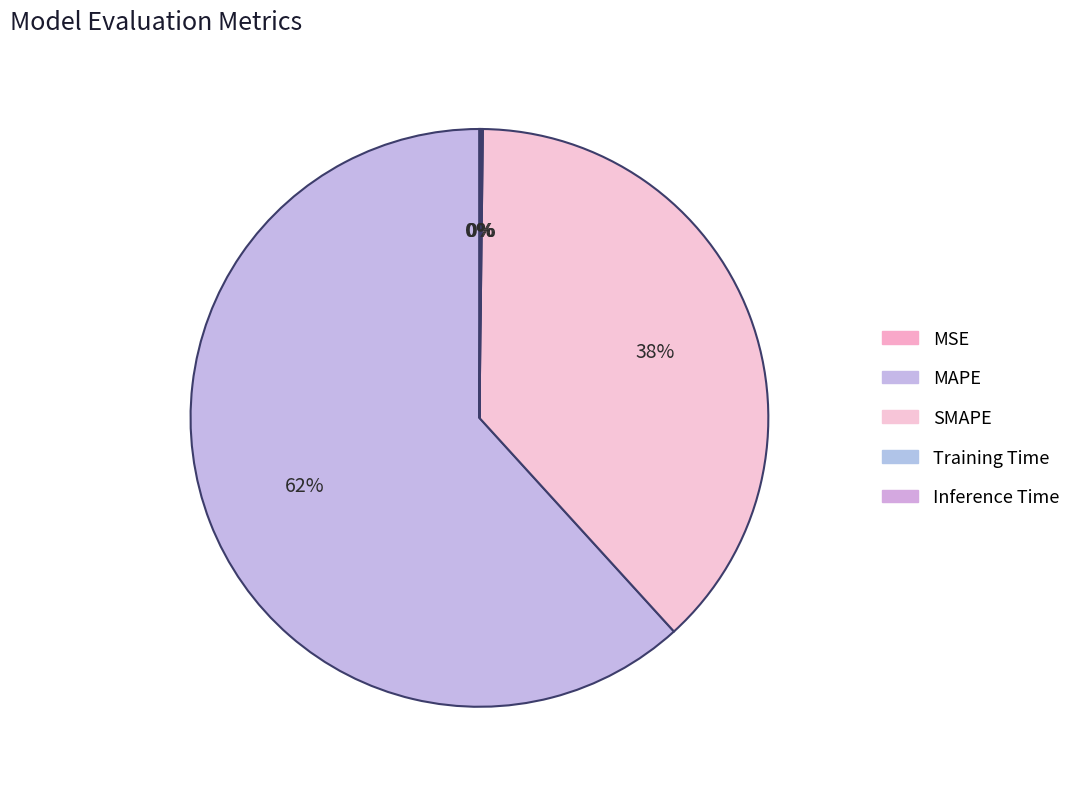

How many slices are in this pie chart?

5